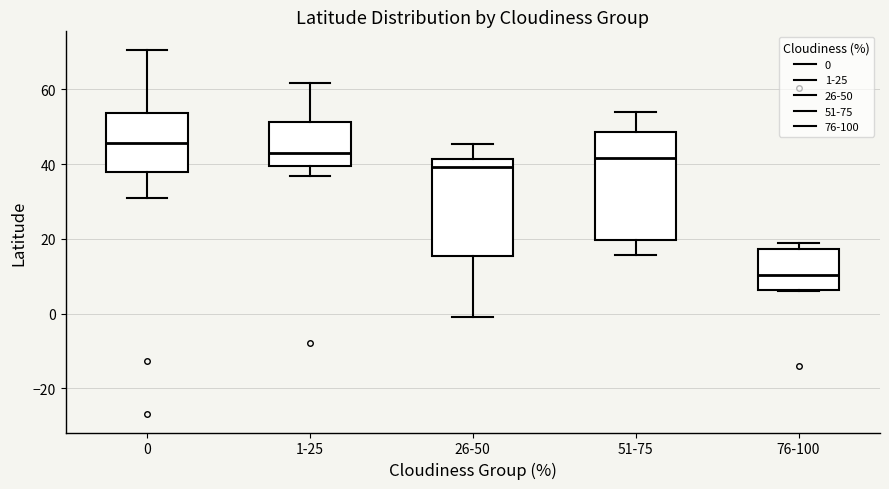

Where does the lower whisker of the box for 51-75 end on the y-axis? The values are not printed on the chart, so give them approximately, as read against the axis.

16